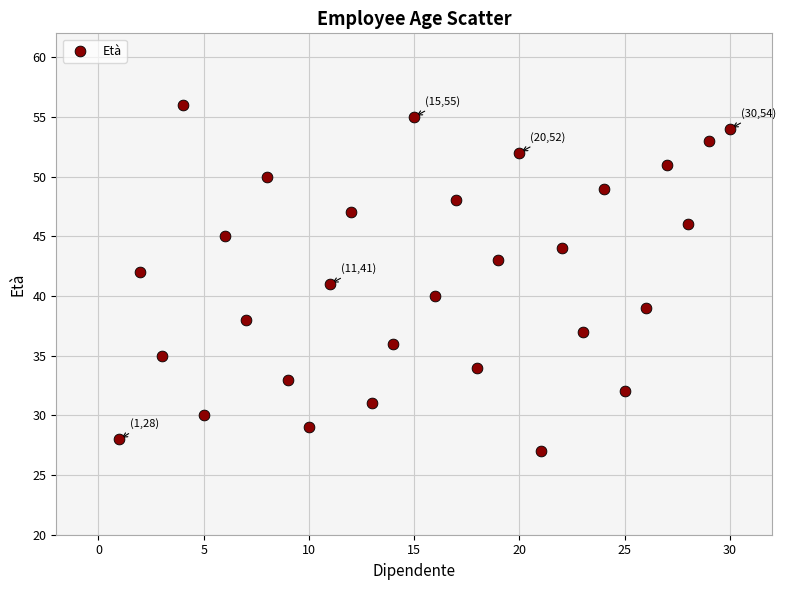

What is the range of Y values (max minus min)?

29